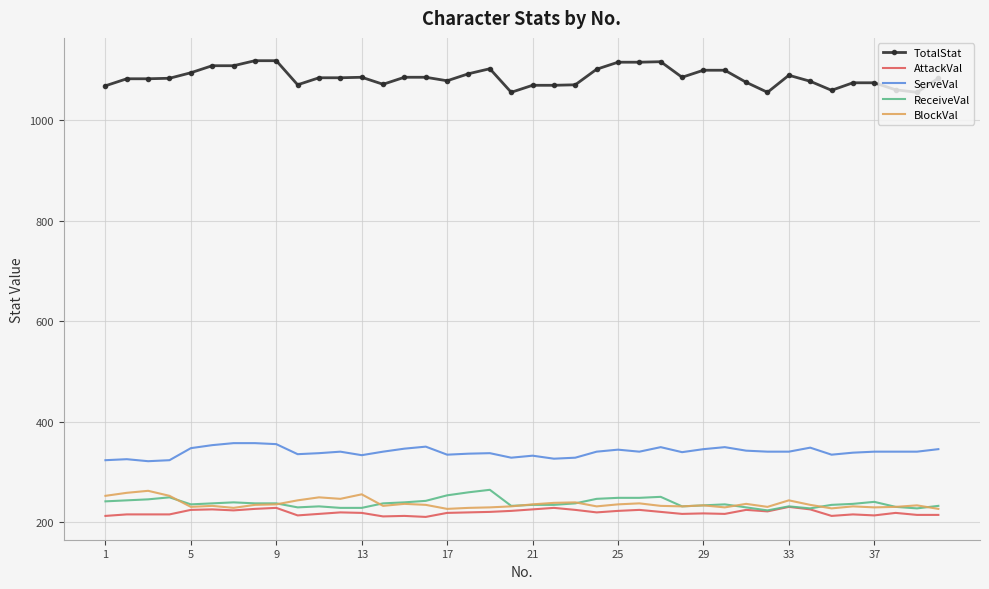

Which series has the widest spread of values?

TotalStat